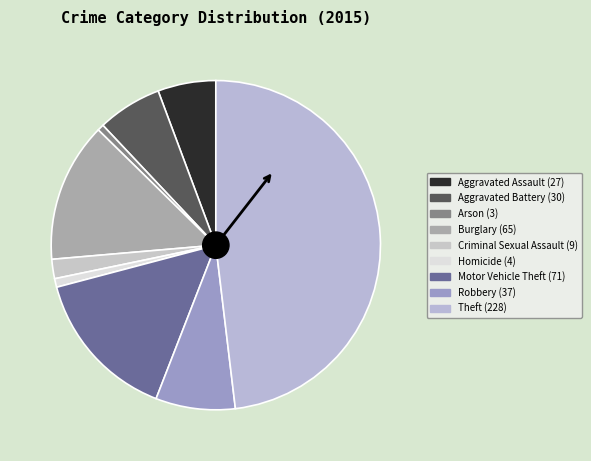

To the nearest percent, what is the difference between the largest and smallest slice percentages?

47%